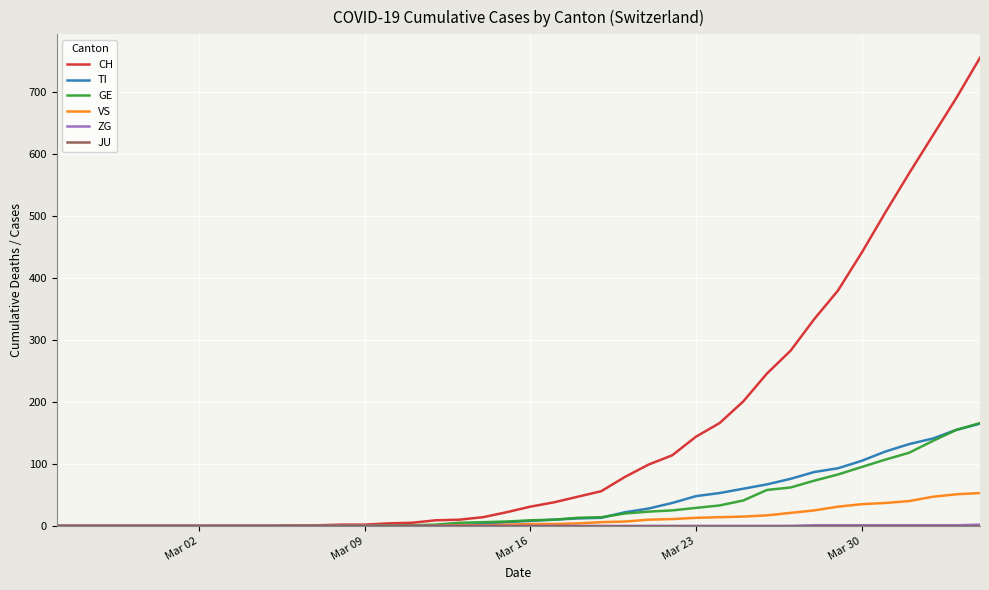

What is the maximum value shown in the chart?

756